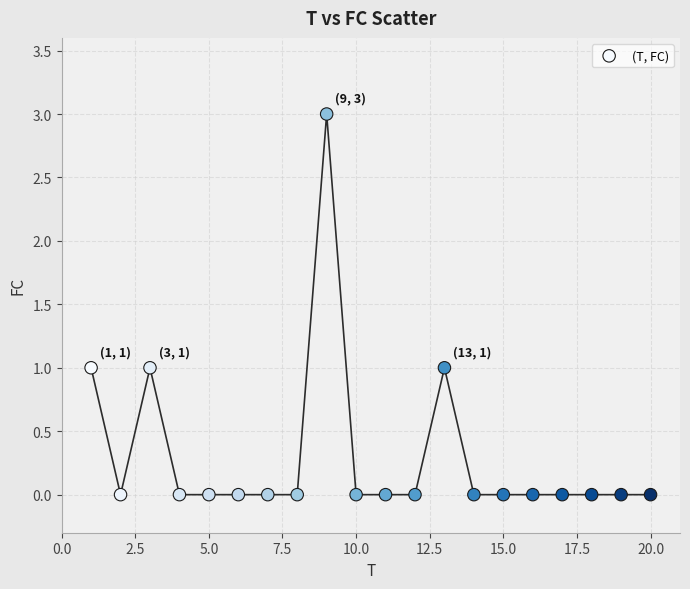

What is the range of Y values (max minus min)?

3